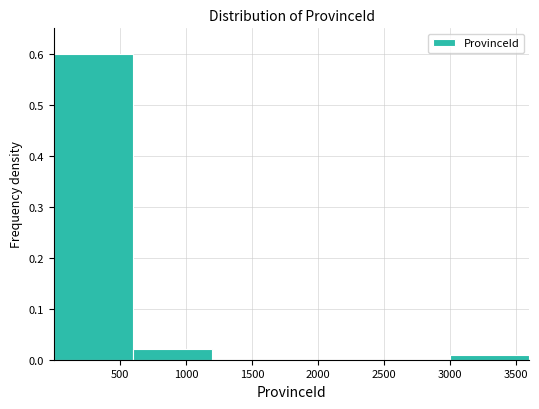

Over which range of the x-axis is the bar tallest?

0 to 600